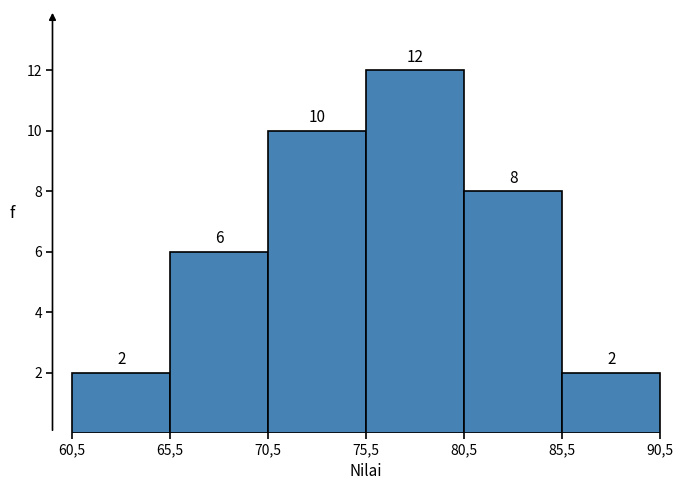

Reading left to right, transcribe all the data shown in this chart.

2	6	10	12	8	2